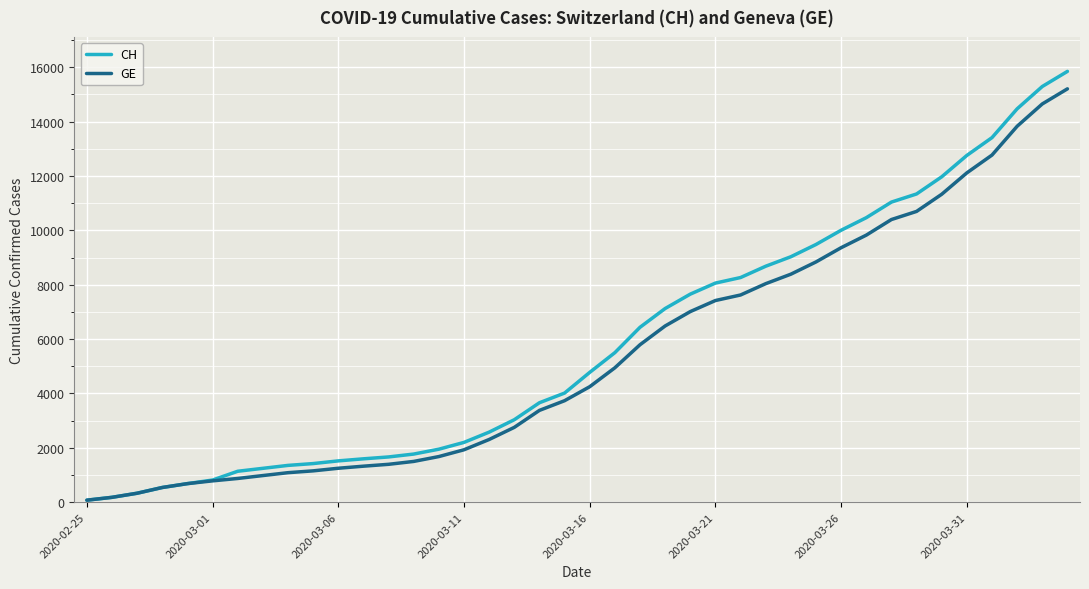

Which series has the widest spread of values?

CH